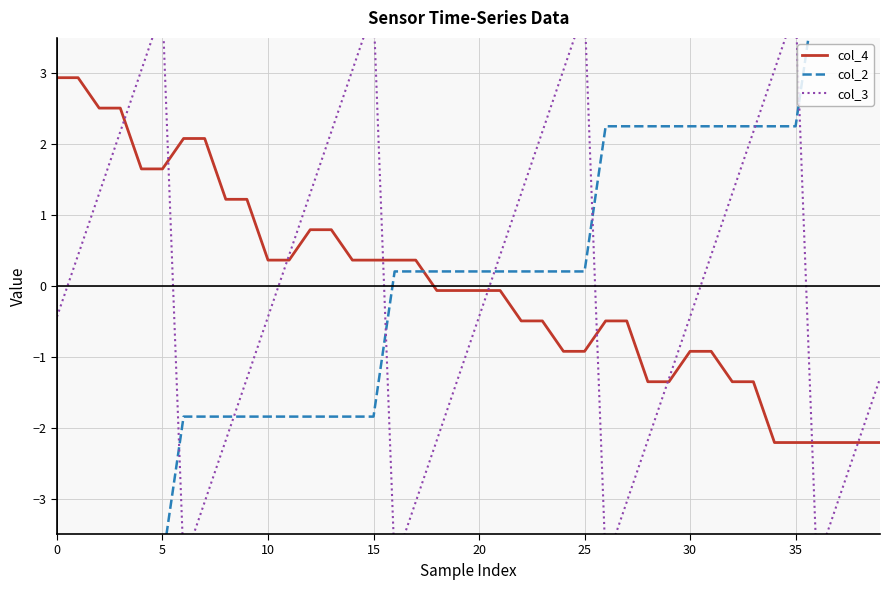

What is the maximum value for col_4?

2.9